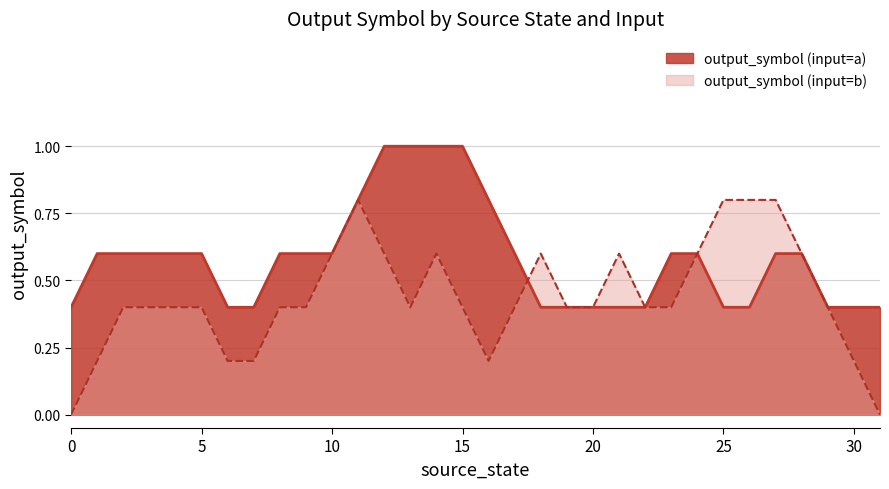

What is the greatest value displayed?

1.0